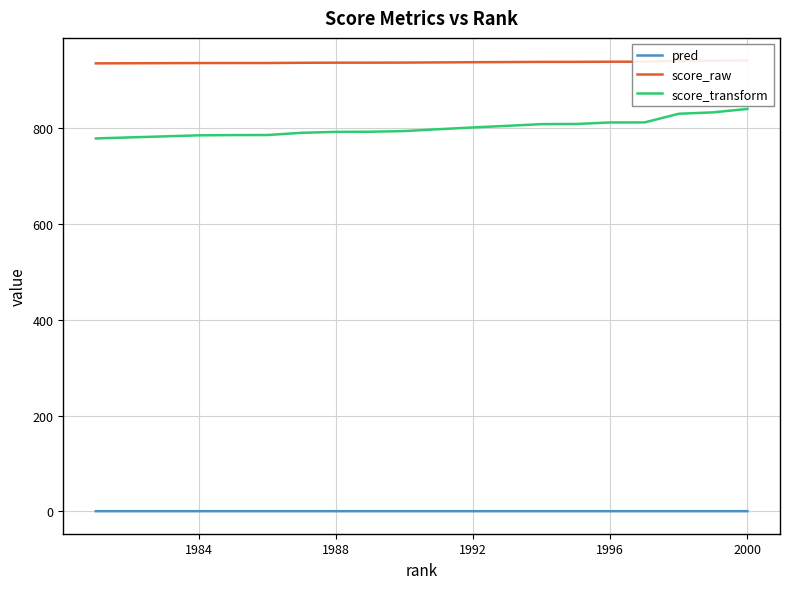

Does the chart have visible grid lines?

Yes